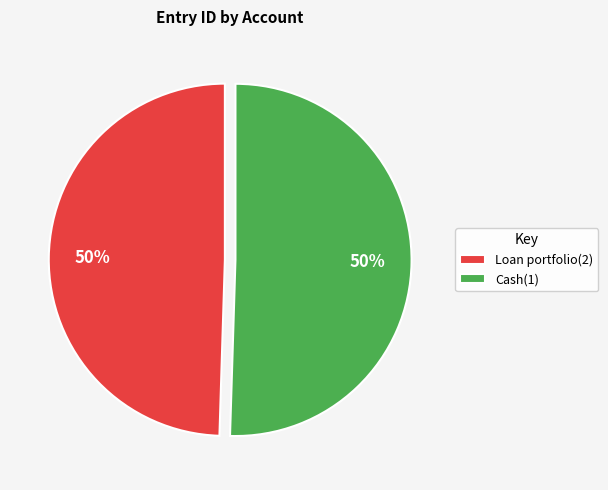

Approximately how many times larger is the value at Cash(1) compared to Loan portfolio(2)?

1.0